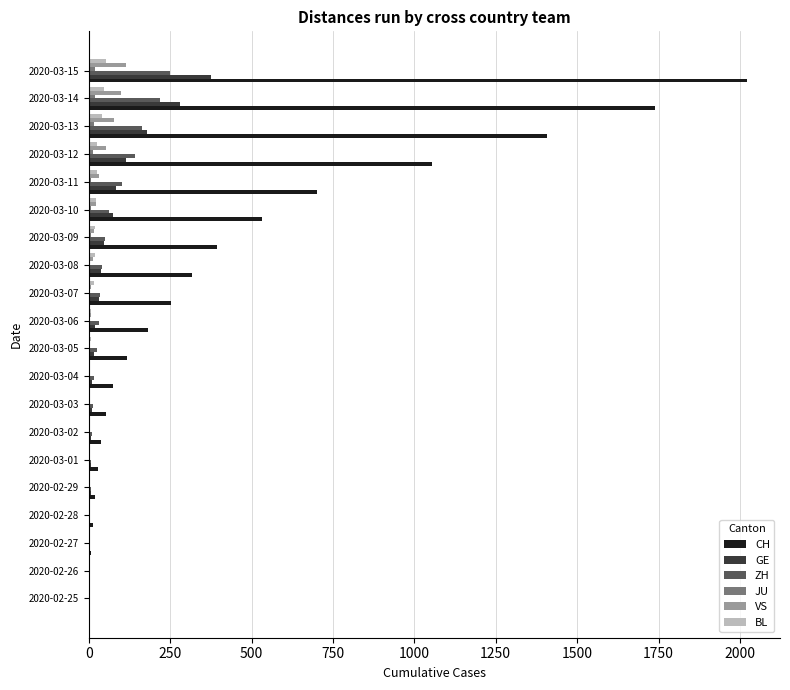

Which series has the largest total across all categories?

CH